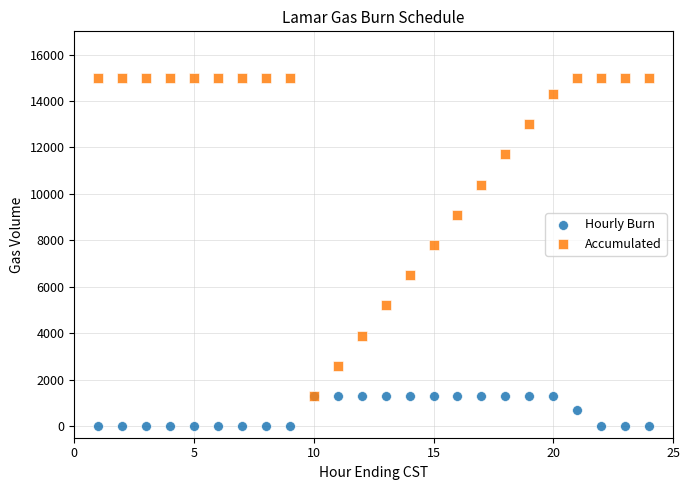

In the Accumulated series, what Y value is closest to 8150?

7800